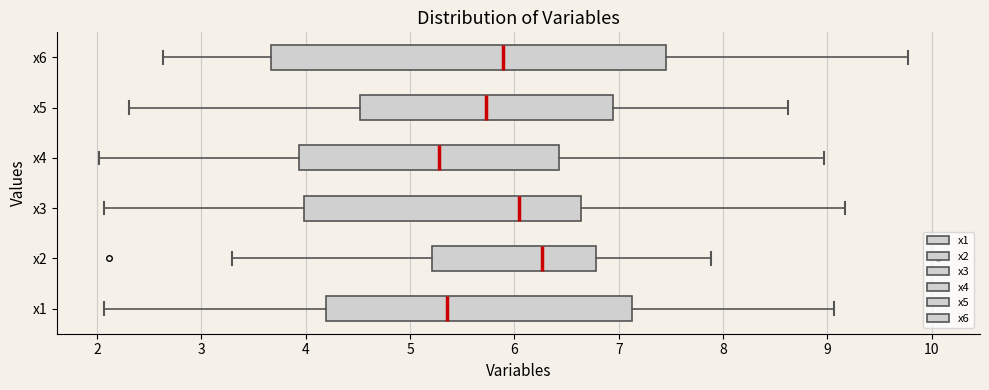

Where does the right whisker of the box for x6 end on the x-axis? The values are not printed on the chart, so give them approximately, as read against the axis.

9.8